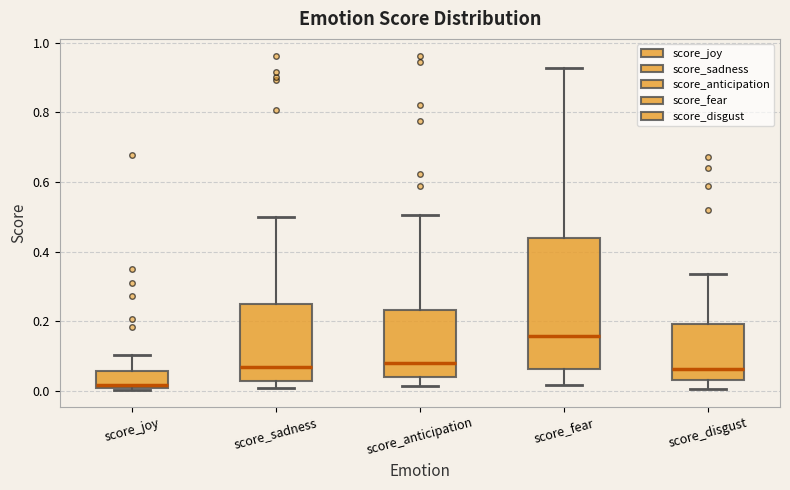

Where does the median line of the box for score_joy sit on the y-axis? The values are not printed on the chart, so give them approximately, as read against the axis.

0.02